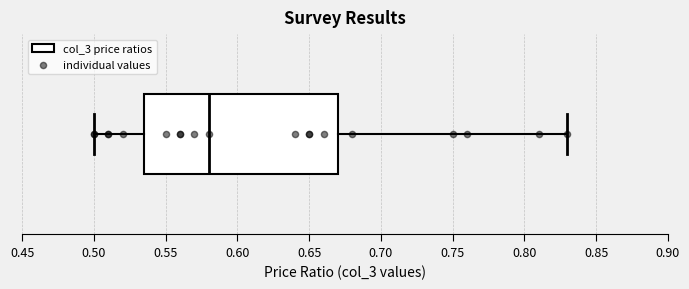

Where does the left whisker of the box end on the x-axis? The values are not printed on the chart, so give them approximately, as read against the axis.

0.500